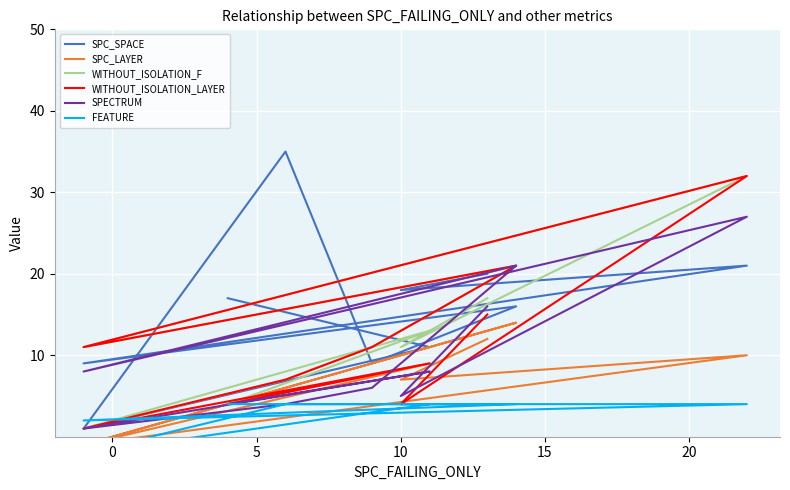

What is the sum of all SPECTRUM values?

100